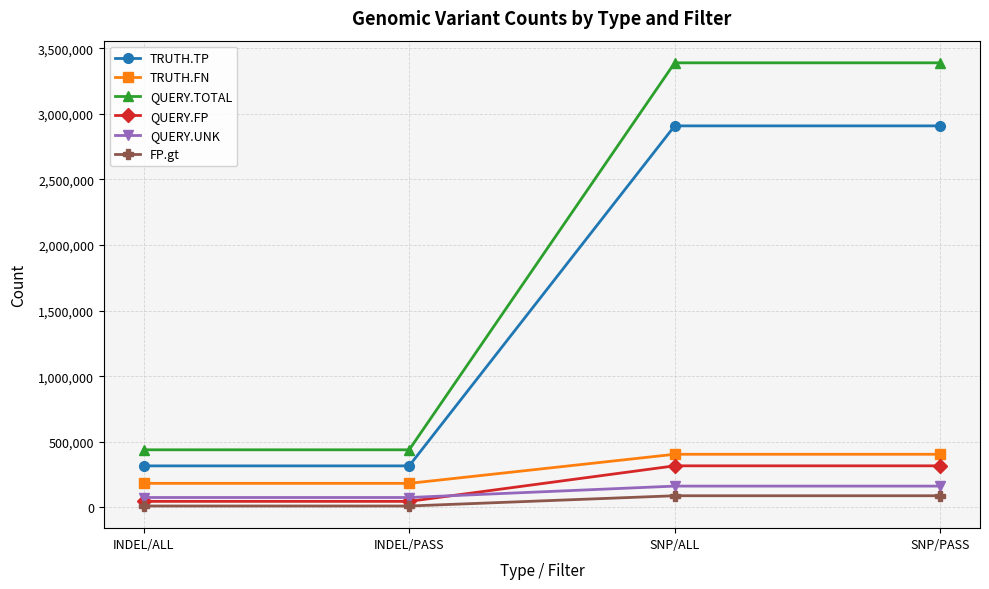

Reading left to right, extract all data points from this chart.

TRUTH.TP: INDEL/ALL=317001	INDEL/PASS=317001	SNP/ALL=2908634	SNP/PASS=2908634
TRUTH.FN: INDEL/ALL=183792	INDEL/PASS=183792	SNP/ALL=405509	SNP/PASS=405509
QUERY.TOTAL: INDEL/ALL=439517	INDEL/PASS=439517	SNP/ALL=3389183	SNP/PASS=3389183
QUERY.FP: INDEL/ALL=46494	INDEL/PASS=46494	SNP/ALL=317430	SNP/PASS=317430
QUERY.UNK: INDEL/ALL=75977	INDEL/PASS=75977	SNP/ALL=162931	SNP/PASS=162931
FP.gt: INDEL/ALL=11148	INDEL/PASS=11148	SNP/ALL=89336	SNP/PASS=89336